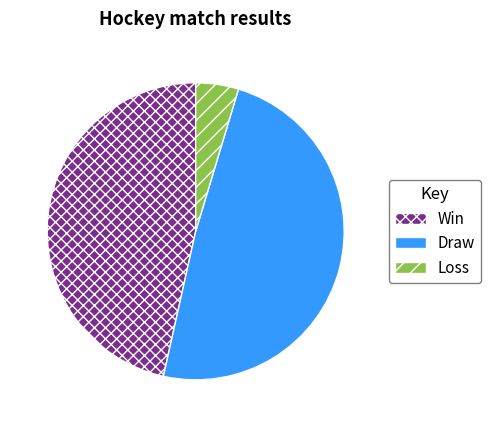

Rank the categories by value from lowest to highest.

Loss, Win, Draw